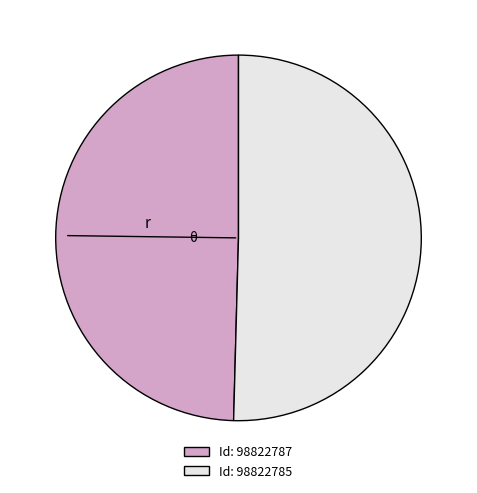

Do Id: 98822787 and Id: 98822785 together represent more than half of the pie?

Yes